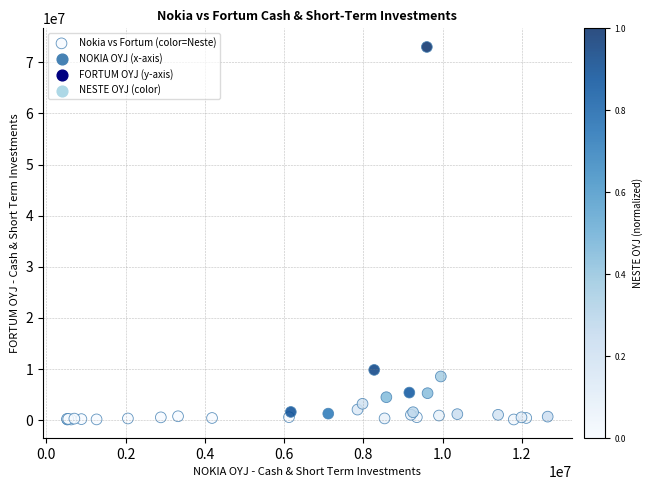

What Y value in the scatter plot is closest to 36564670?

9839000